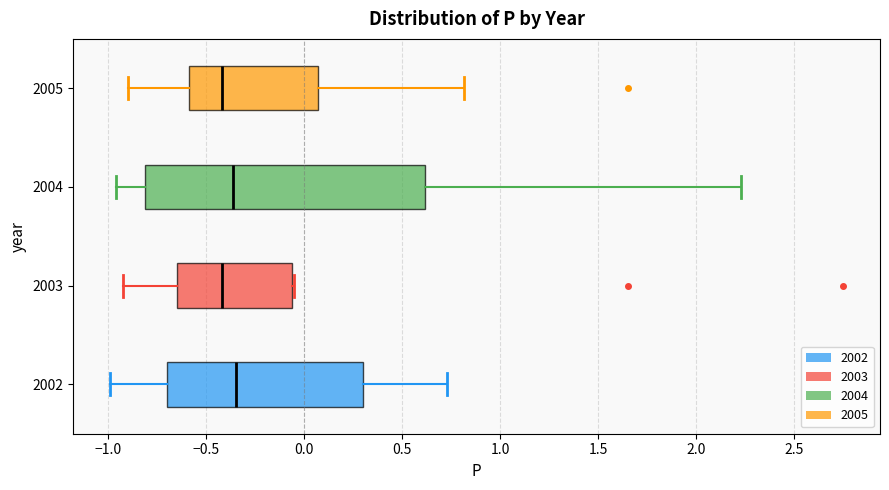

Comparing the boxes themselves (not the whiskers), which one is the widest?

2004